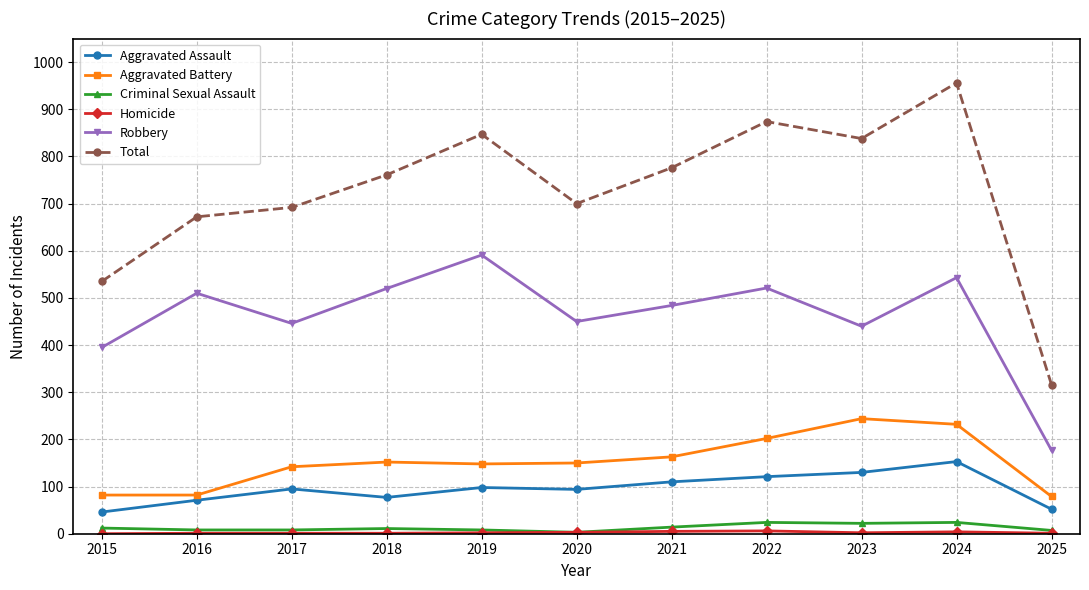

What is the minimum value for Criminal Sexual Assault?

3